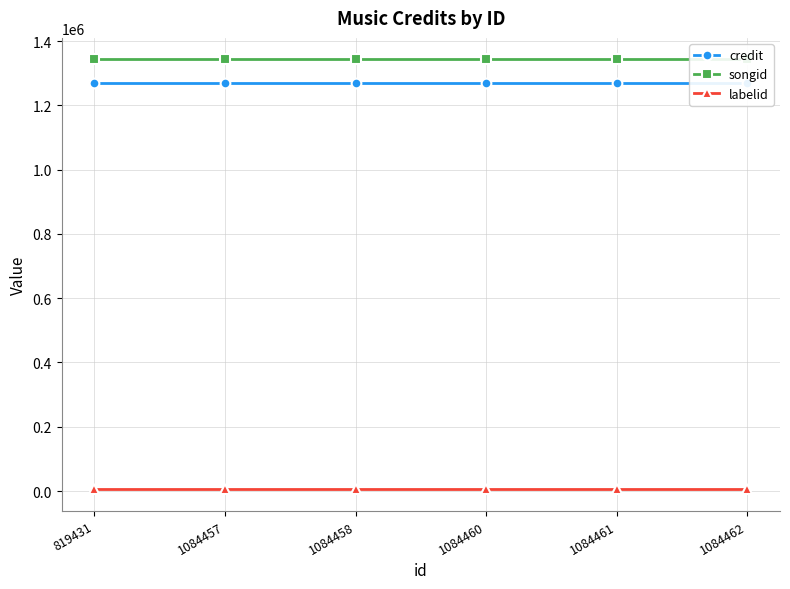

True or false: credit and labelid cross at least once.

False